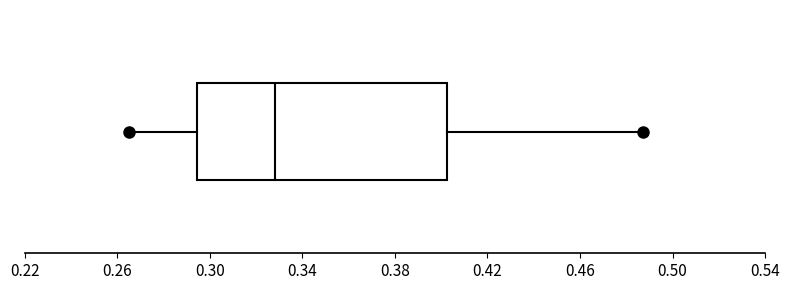

Read this box plot against the x-axis: the position of the median line, the range covered by the box, and the ends of both whiskers. The values are not printed on the chart, so give them approximately, as read against the axis.

median 0.330, box 0.295 to 0.400, whiskers 0.265 to 0.485